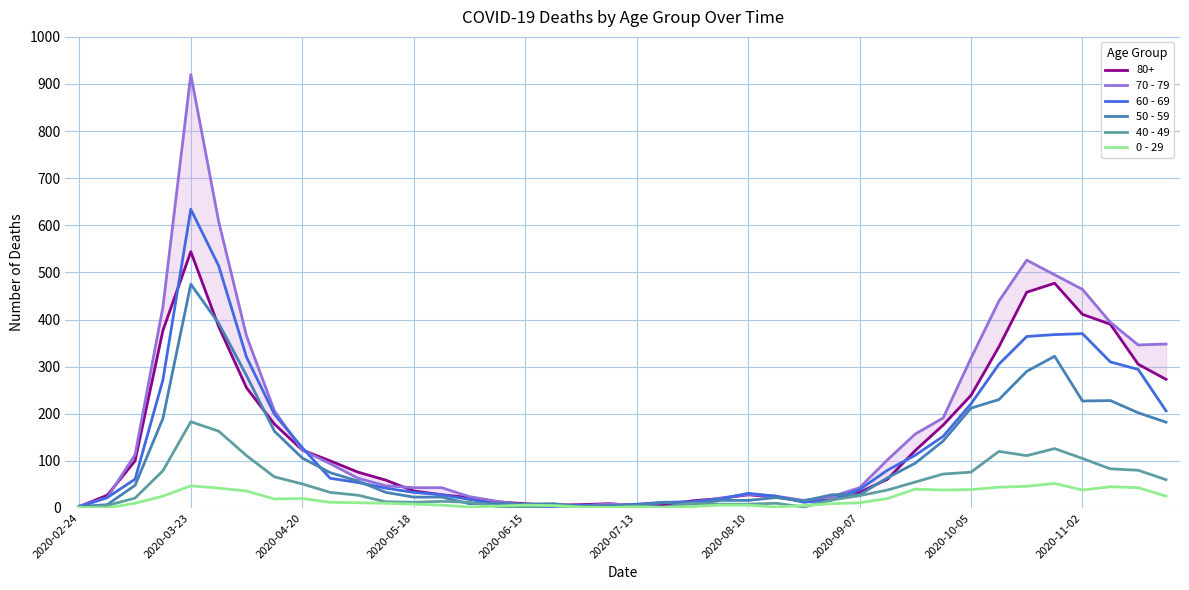

Where is the first local minimum for 60 - 69?

19